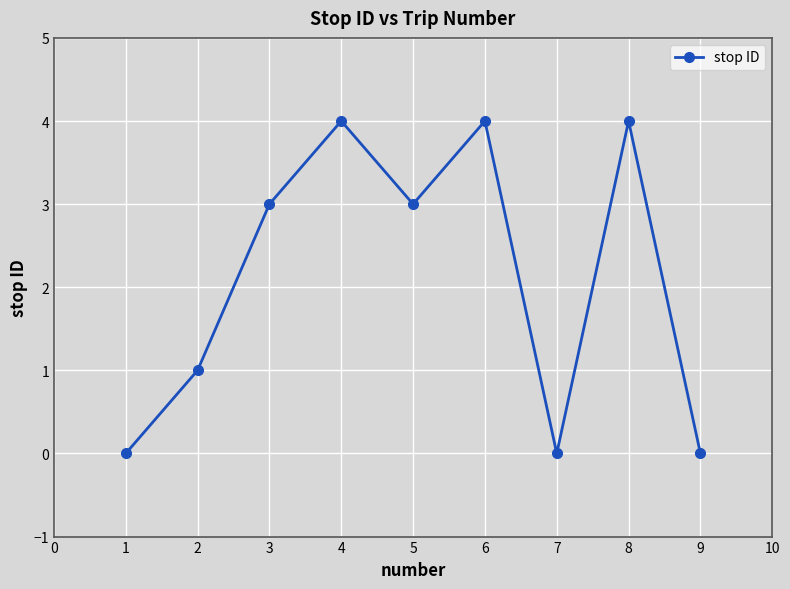

Reading left to right, transcribe all the data shown in this chart.

0	1	3	4	3	4	0	4	0